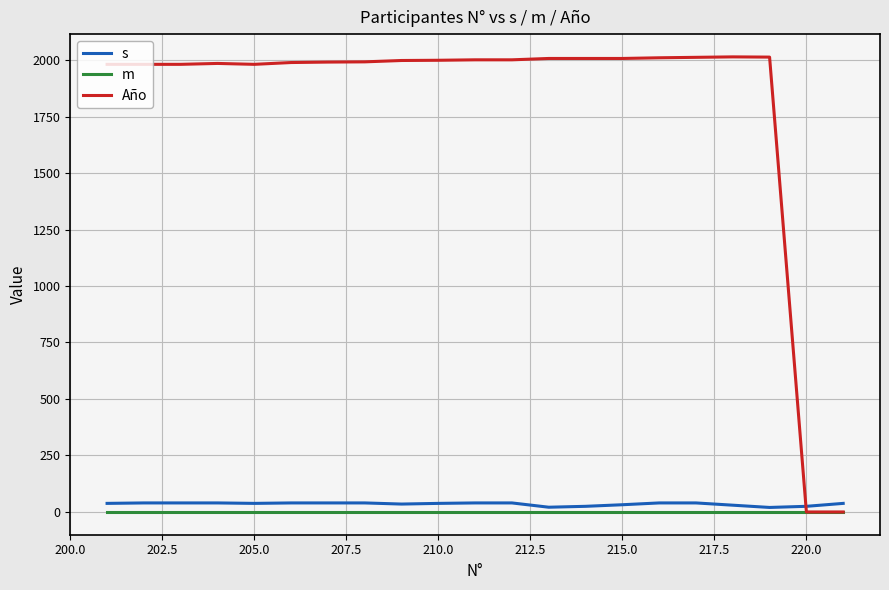

Which series has the largest range (max minus min)?

Año